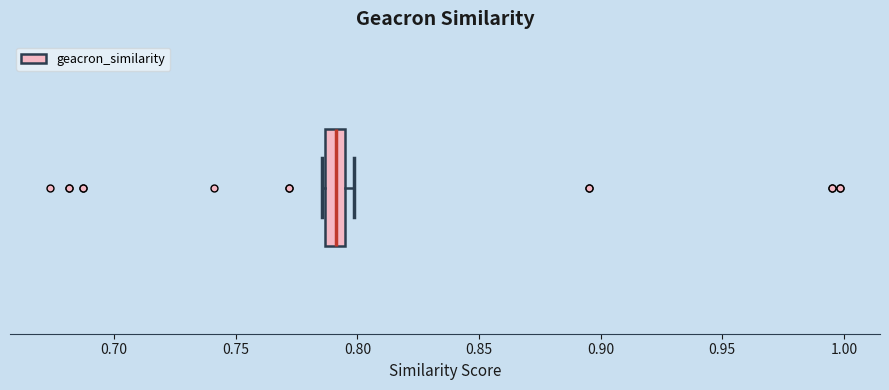

Transcribe this box plot: give where the median line is, the range the box spans, and where the two whiskers end, as read against the x-axis. The values are not printed on the chart, so give them approximately, as read against the axis.

median 0.790, box 0.785 to 0.795, whiskers 0.785 to 0.800